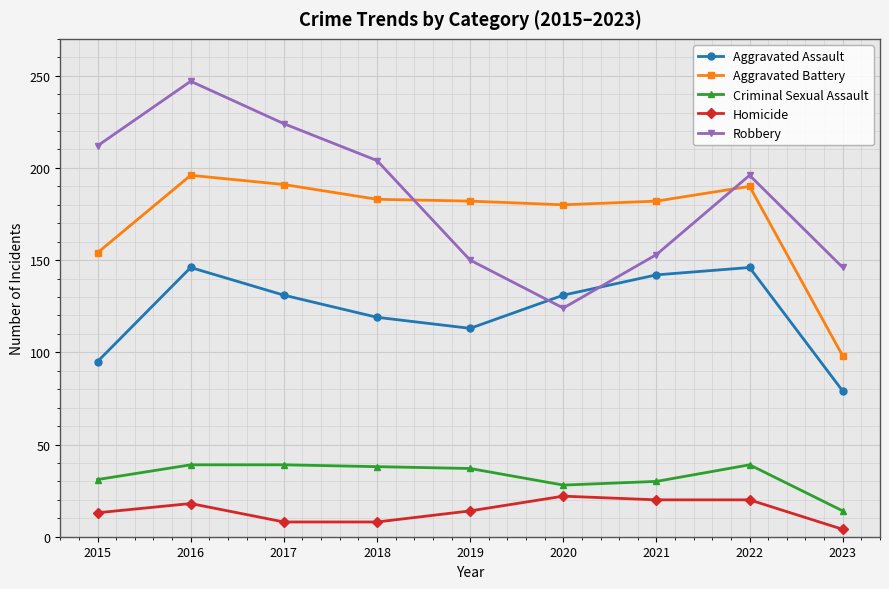

What is the difference between the Aggravated Battery values at 2020 and 2016?

16